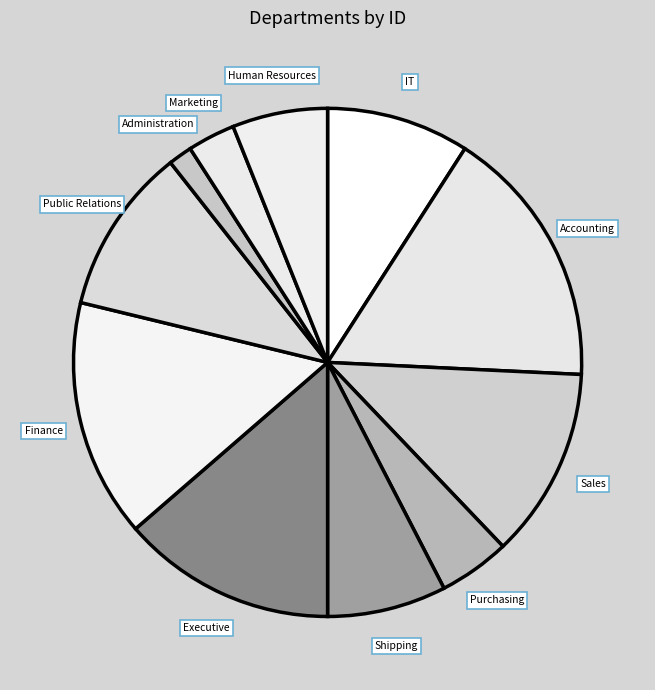

Is there any slice that represents more than half of the pie?

No